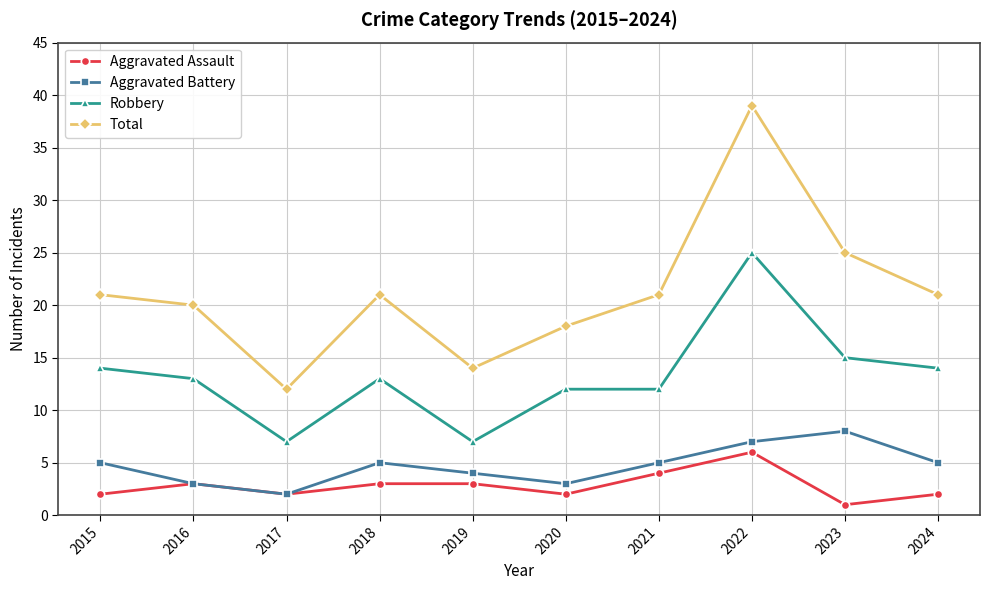

Rank the series at 2024 from highest to lowest value.

Total, Robbery, Aggravated Battery, Aggravated Assault